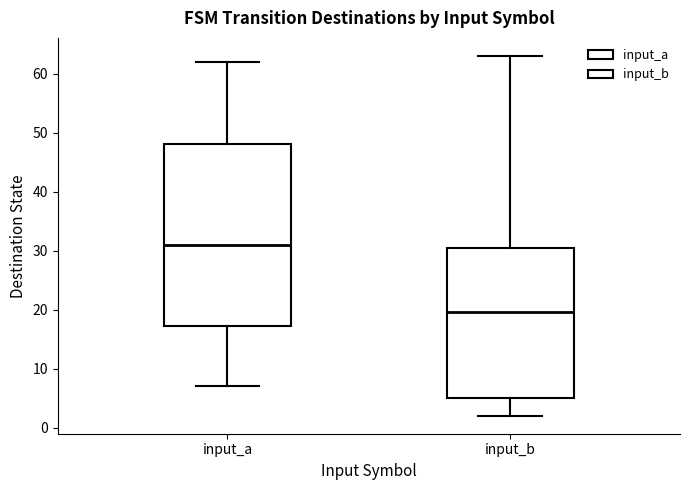

Reading left to right, transcribe this box plot: for each box, give where its median line is, the range the box spans, and where its two whiskers end, as read against the y-axis. The values are not printed on the chart, so give them approximately, as read against the axis.

input_a: median 31, box 17 to 48, whiskers 7 to 62
input_b: median 20, box 5 to 31, whiskers 2 to 63